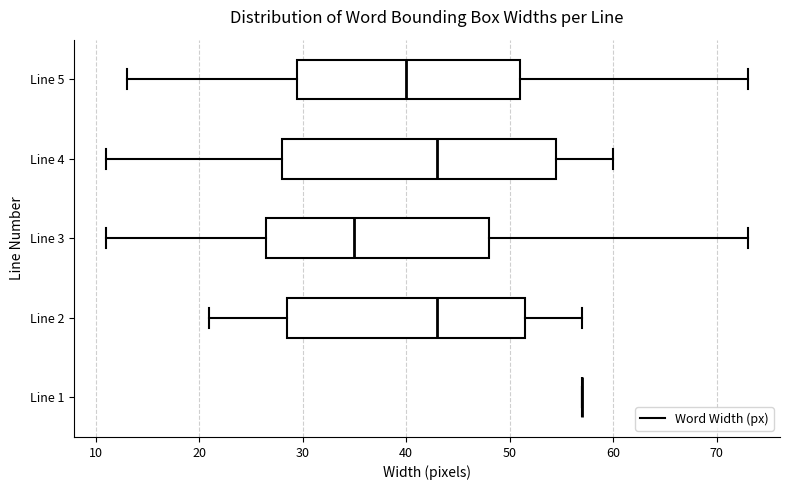

Reading bottom to top, read every box against the x-axis: the position of its median line, the range the box covers, and the ends of its whiskers. The values are not printed on the chart, so give them approximately, as read against the axis.

Line 1: box collapsed to a line at 57, whiskers 57 to 57
Line 2: median 43, box 29 to 52, whiskers 21 to 57
Line 3: median 35, box 27 to 48, whiskers 11 to 73
Line 4: median 43, box 28 to 55, whiskers 11 to 60
Line 5: median 40, box 30 to 51, whiskers 13 to 73